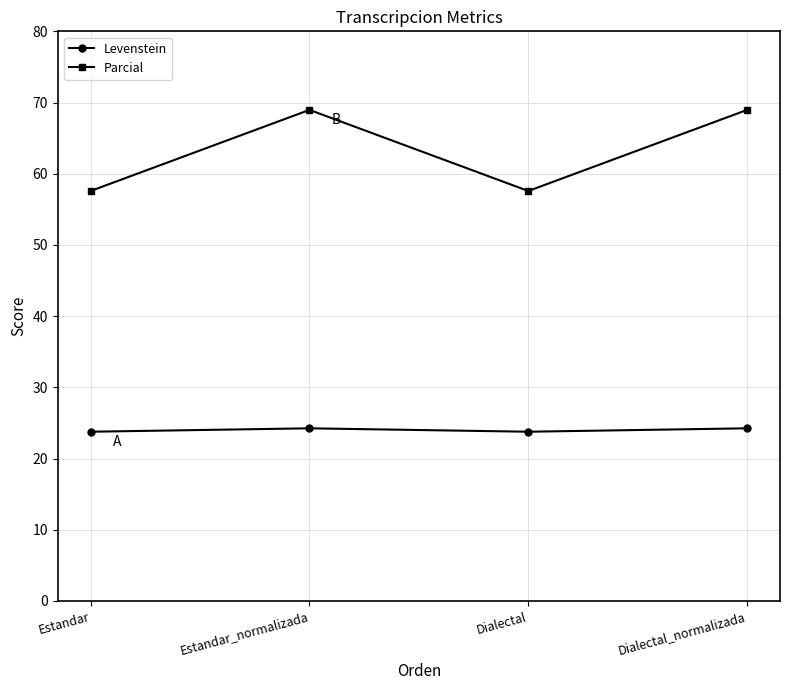

List the series in order of their overall mean, highest first.

Parcial, Levenstein